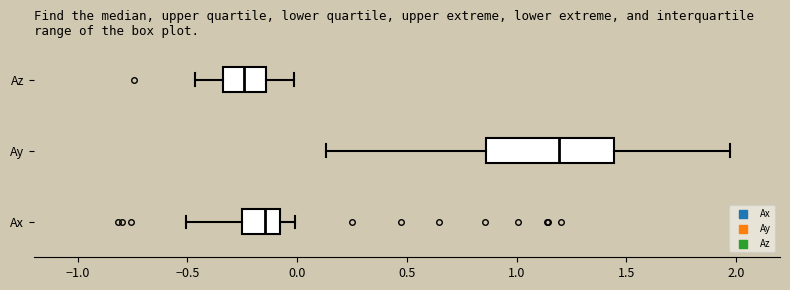

Reading bottom to top, transcribe this box plot: for each box, give where its median line is, the range the box spans, and where its two whiskers end, as read against the x-axis. The values are not printed on the chart, so give them approximately, as read against the axis.

Ax: median -0.15, box -0.25 to -0.10, whiskers -0.50 to 0.00
Ay: median 1.20, box 0.85 to 1.45, whiskers 0.15 to 1.95
Az: median -0.25, box -0.35 to -0.15, whiskers -0.45 to 0.00